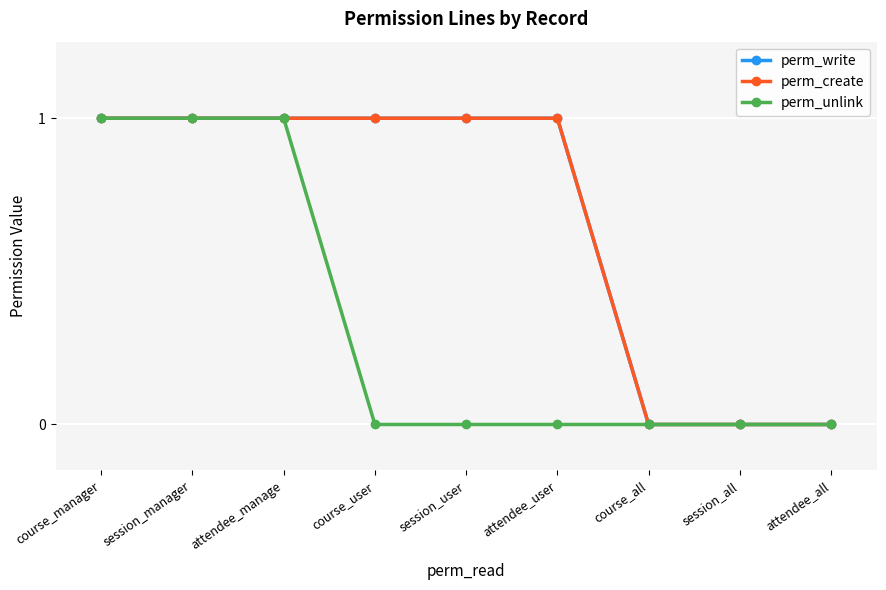

Is this an area chart (filled region under the line)?

No